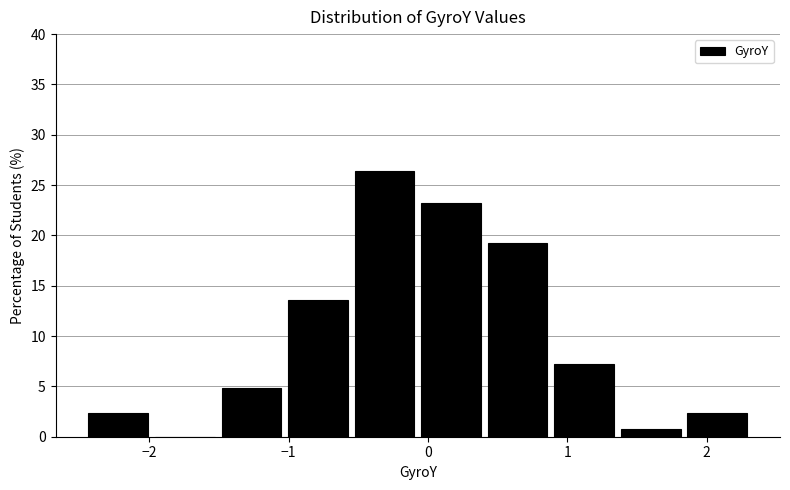

Over which range of the x-axis is the bar tallest?

-0.6 to -0.1